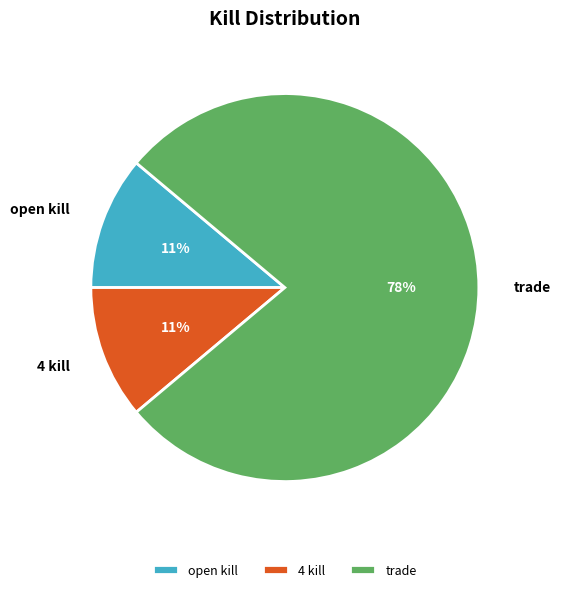

How many slices are in this pie chart?

3